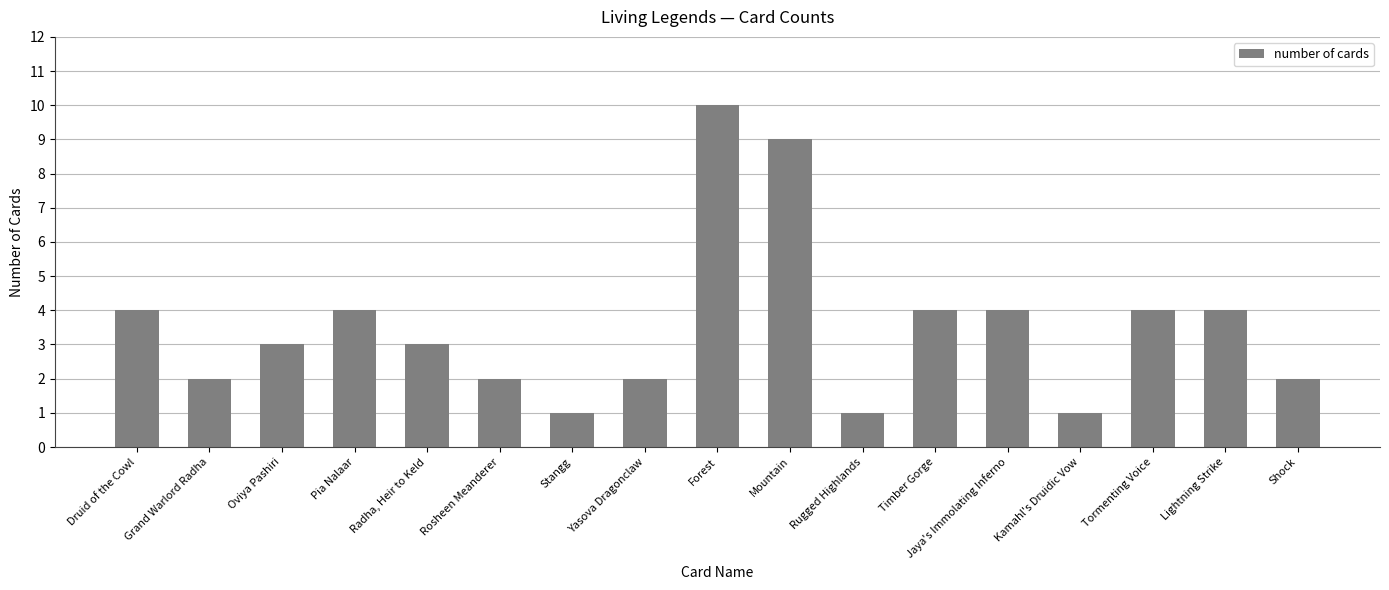

How many data points does each series have?

17